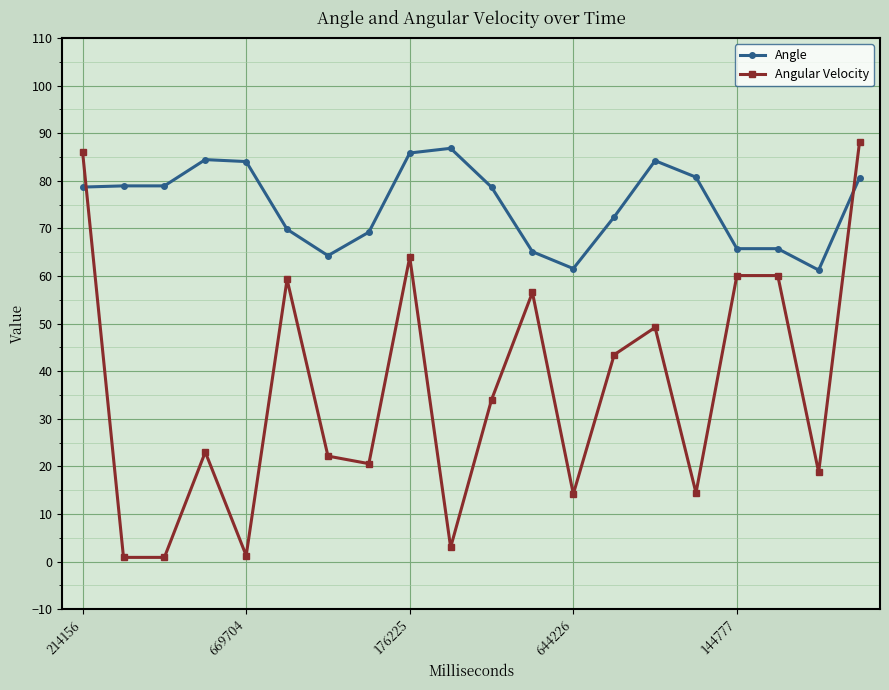

Which series has the widest spread of values?

Angular Velocity